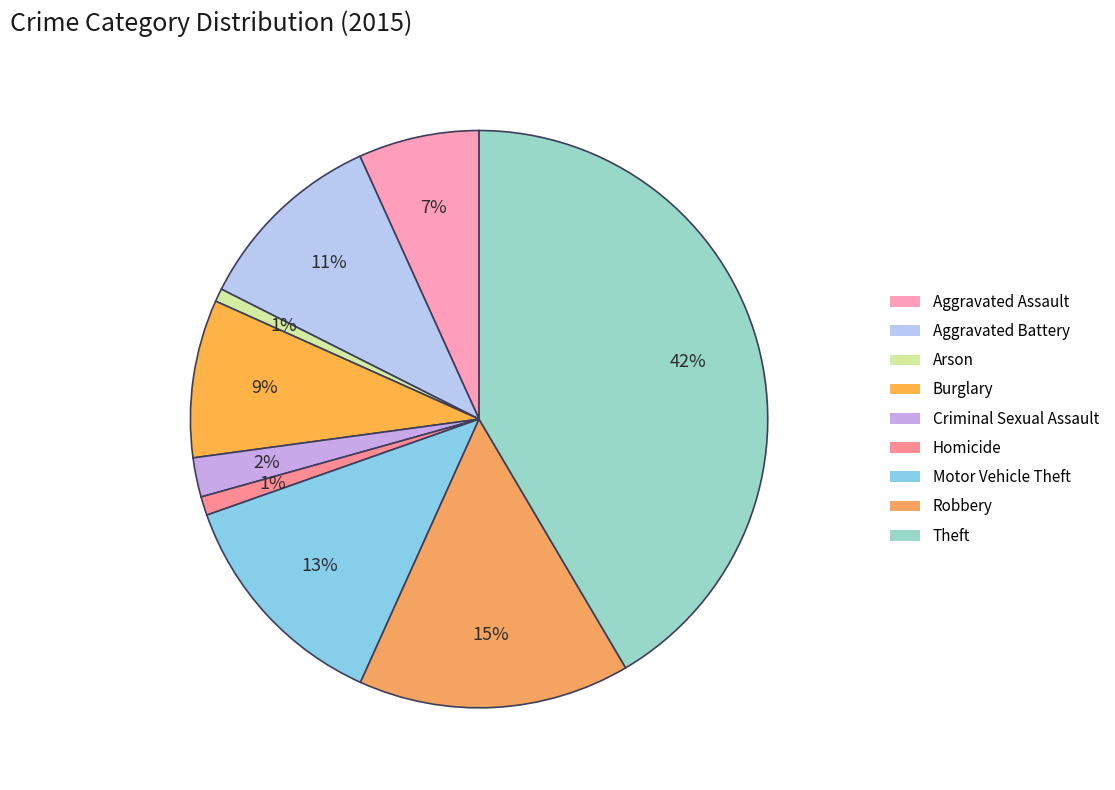

What portion of the pie excludes Criminal Sexual Assault?

97.8%